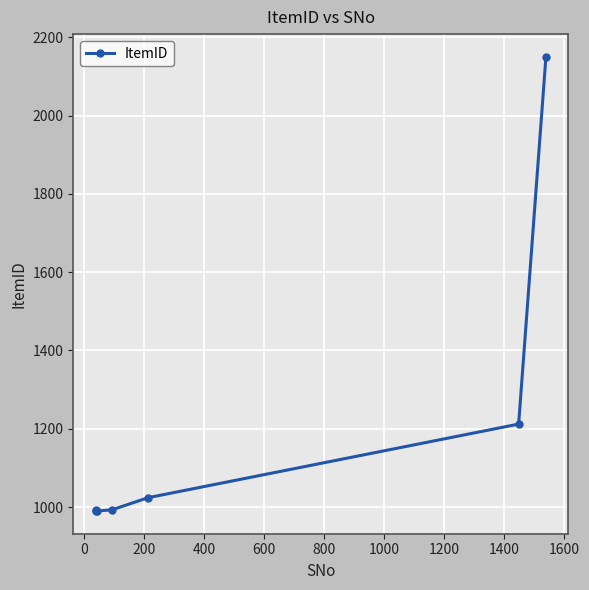

What is the maximum value shown in the chart?

2150